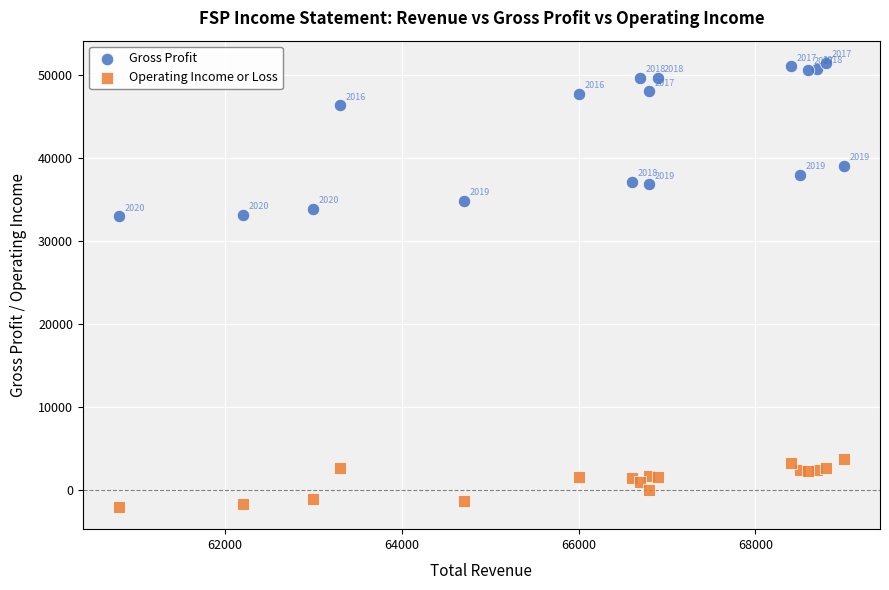

Across all data points, what is the range of X values (max minus min)?

8200